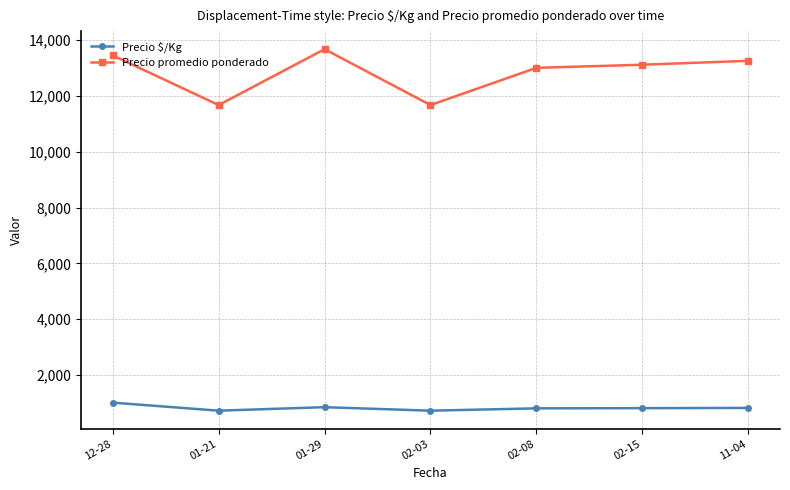

What is the lowest value of the Precio $/Kg series?

729